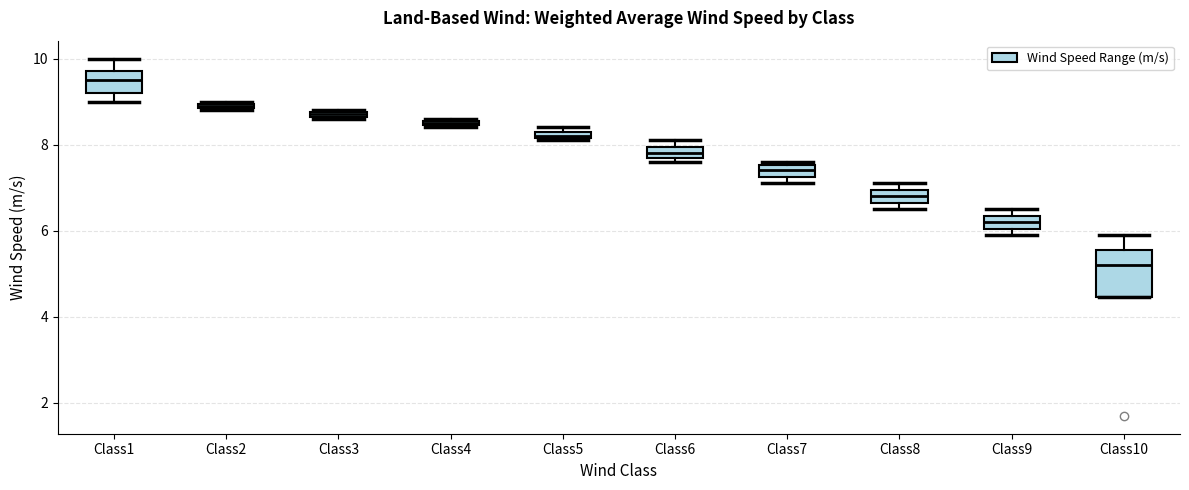

Comparing the boxes themselves (not the whiskers), which one is the tallest?

Class10